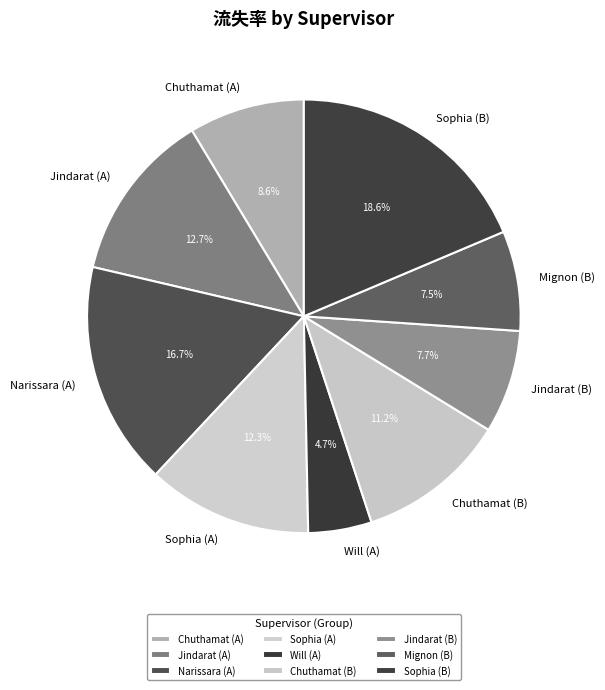

Does any single category account for the majority?

No